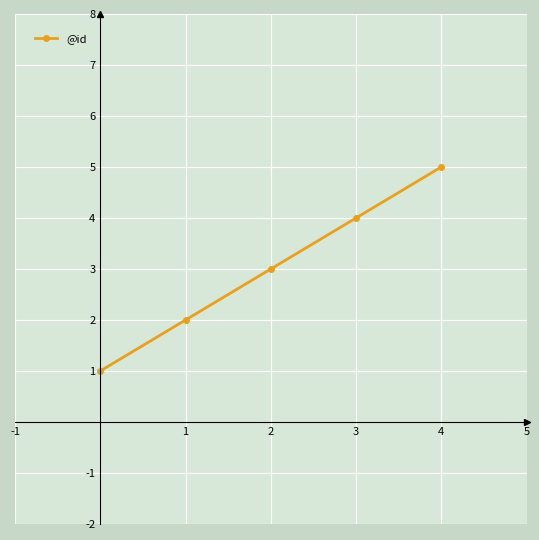

What is the difference between the maximum and minimum values?

4